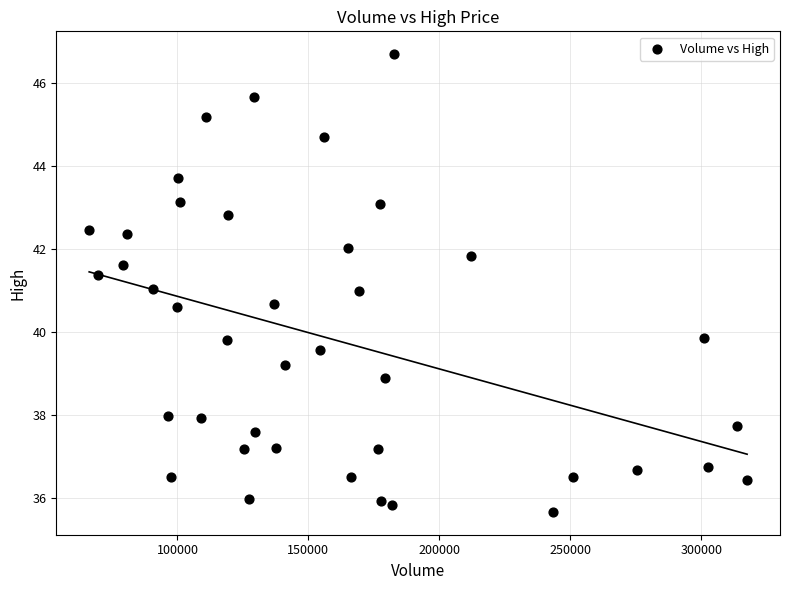

What is the range of X values (max minus min)?

251200.0